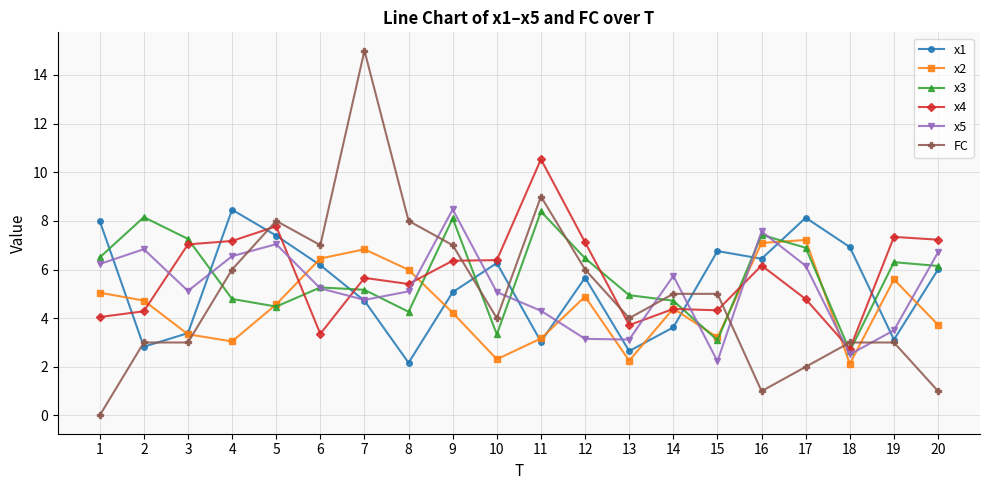

At which category does x2 reach its first local peak?

7